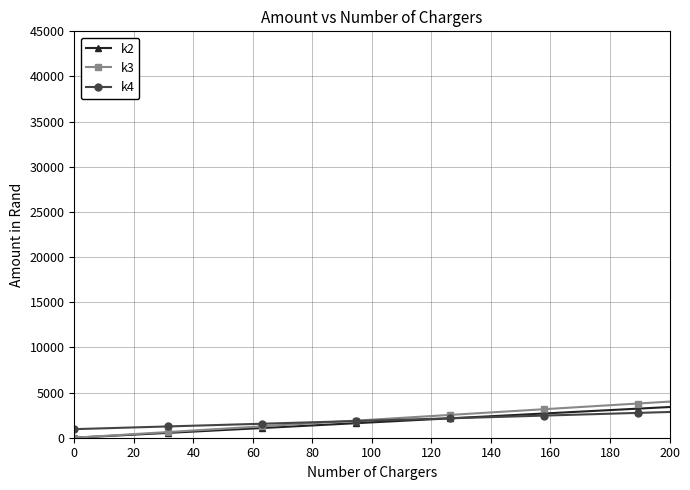

What is the value of the k4 point at the 10th from the left?

1850.0